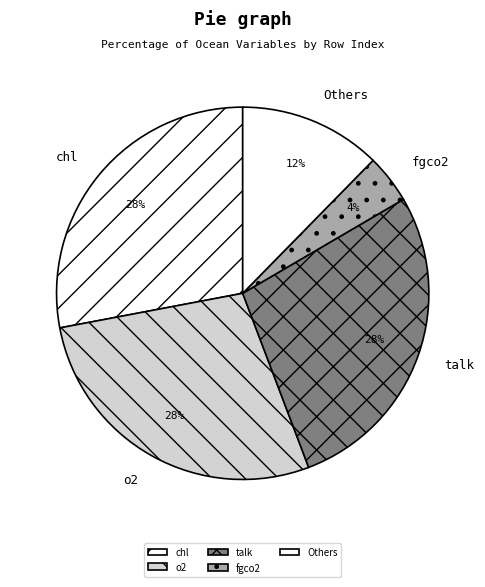

Count the number of slices in the pie.

5